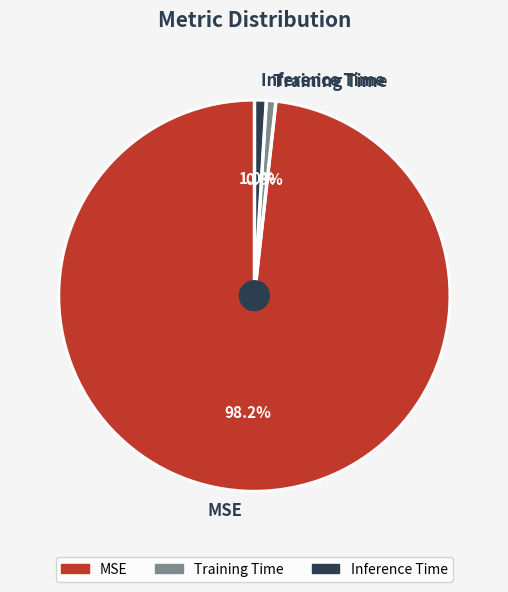

What is the majority slice?

MSE